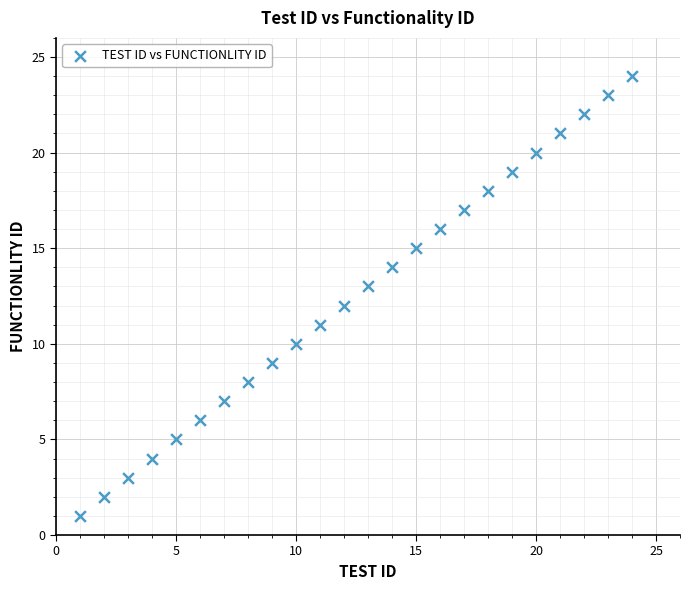

What is the range of Y values (max minus min)?

23